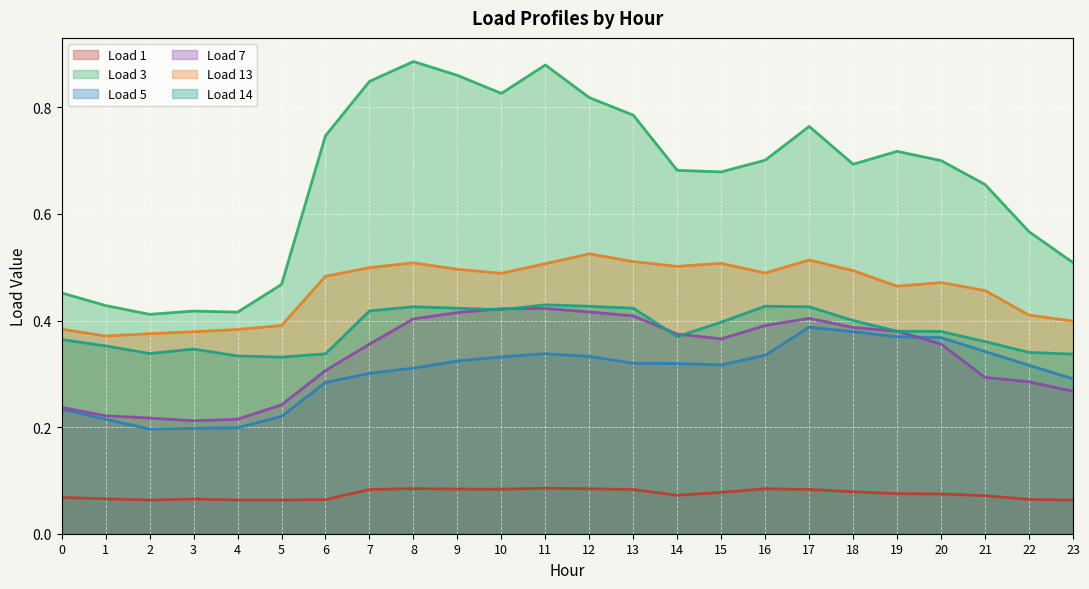

Reading left to right, extract all data points from this chart.

Load 1: 0.1	0.1	0.1	0.1	0.1	0.1	0.1	0.1	0.1	0.1	0.1	0.1	0.1	0.1	0.1	0.1	0.1	0.1	0.1	0.1	0.1	0.1	0.1	0.1
Load 3: 0.5	0.4	0.4	0.4	0.4	0.5	0.7	0.8	0.9	0.9	0.8	0.9	0.8	0.8	0.7	0.7	0.7	0.8	0.7	0.7	0.7	0.7	0.6	0.5
Load 5: 0.2	0.2	0.2	0.2	0.2	0.2	0.3	0.3	0.3	0.3	0.3	0.3	0.3	0.3	0.3	0.3	0.3	0.4	0.4	0.4	0.4	0.3	0.3	0.3
Load 7: 0.2	0.2	0.2	0.2	0.2	0.2	0.3	0.4	0.4	0.4	0.4	0.4	0.4	0.4	0.4	0.4	0.4	0.4	0.4	0.4	0.4	0.3	0.3	0.3
Load 13: 0.4	0.4	0.4	0.4	0.4	0.4	0.5	0.5	0.5	0.5	0.5	0.5	0.5	0.5	0.5	0.5	0.5	0.5	0.5	0.5	0.5	0.5	0.4	0.4
Load 14: 0.4	0.4	0.3	0.3	0.3	0.3	0.3	0.4	0.4	0.4	0.4	0.4	0.4	0.4	0.4	0.4	0.4	0.4	0.4	0.4	0.4	0.4	0.3	0.3